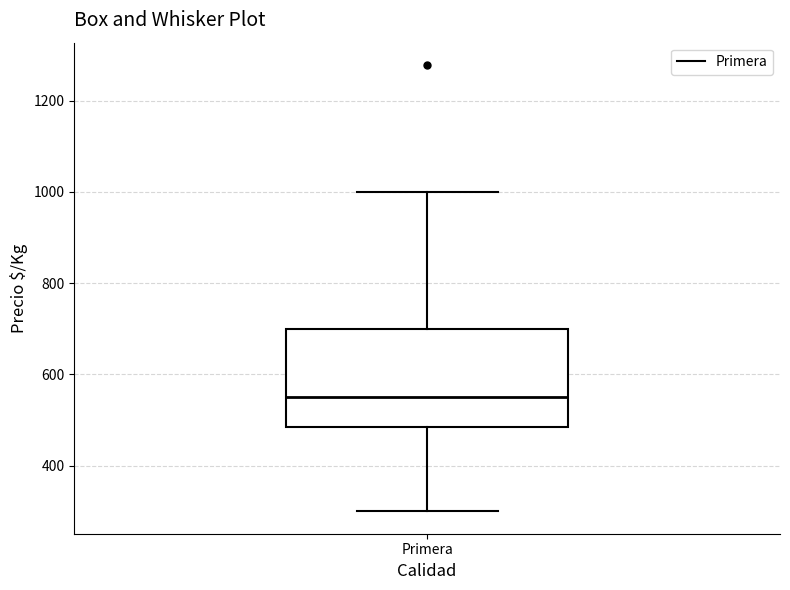

Read this box plot against the y-axis: the position of the median line, the range covered by the box, and the ends of both whiskers. The values are not printed on the chart, so give them approximately, as read against the axis.

median 560, box 480 to 700, whiskers 300 to 1000